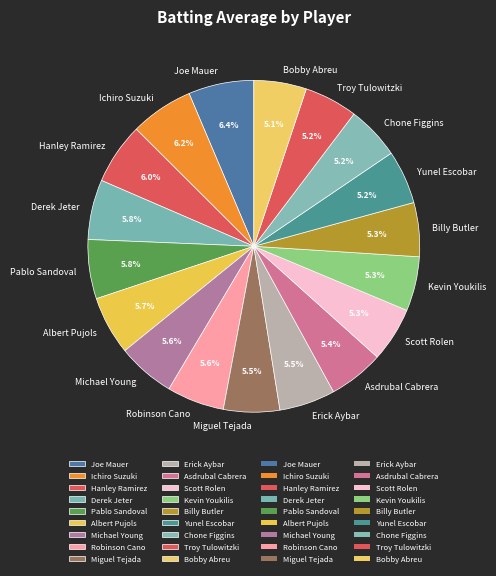

Count the number of slices in the pie.

18